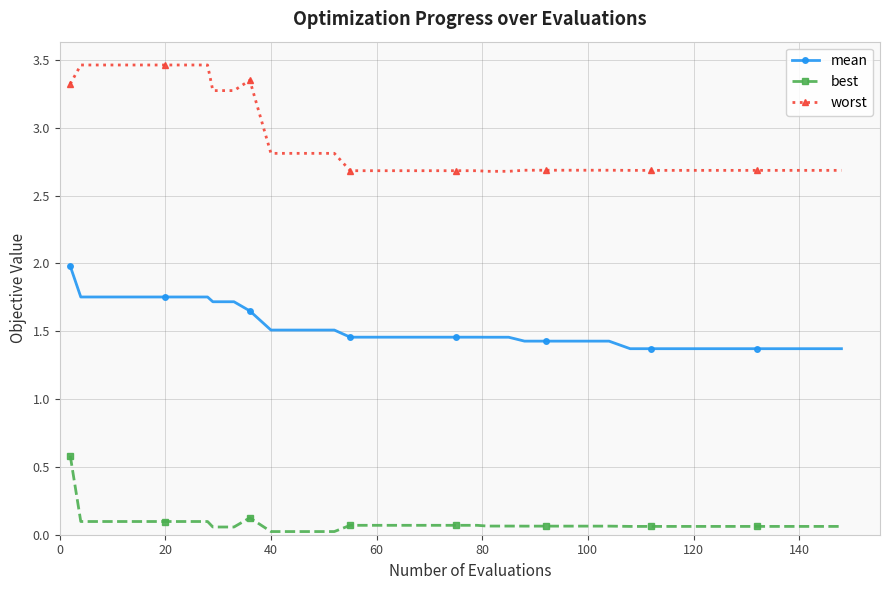

What is the sum of all worst values?

115.8